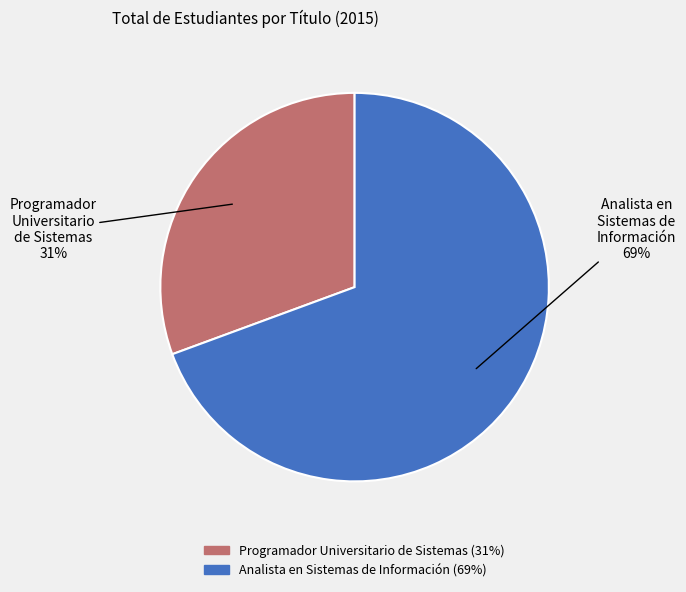

To the nearest percent, what is the average slice percentage?

50%